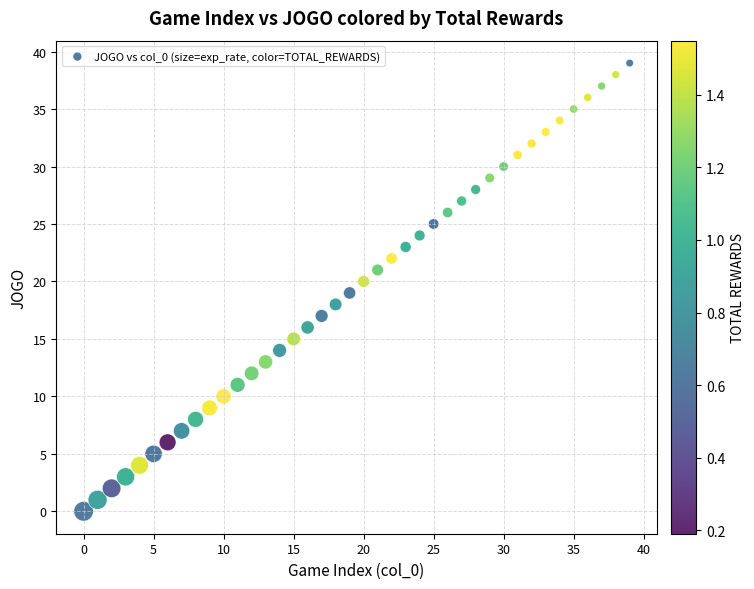

What is the range of Y values (max minus min)?

39